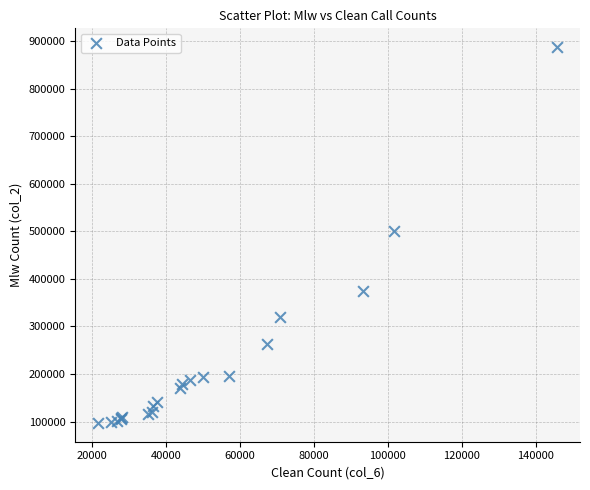

What Y value in the scatter plot is closest to 492306?

501053